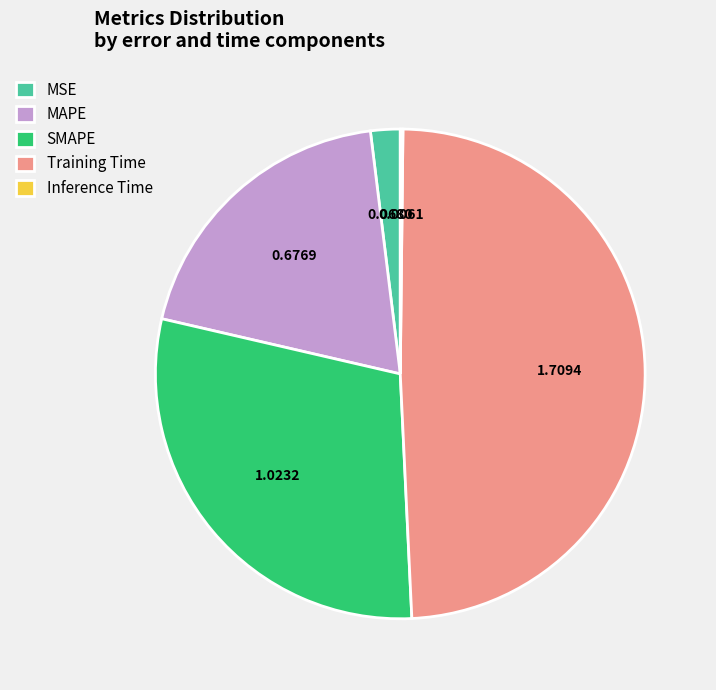

Which has a higher value, MAPE or SMAPE?

SMAPE